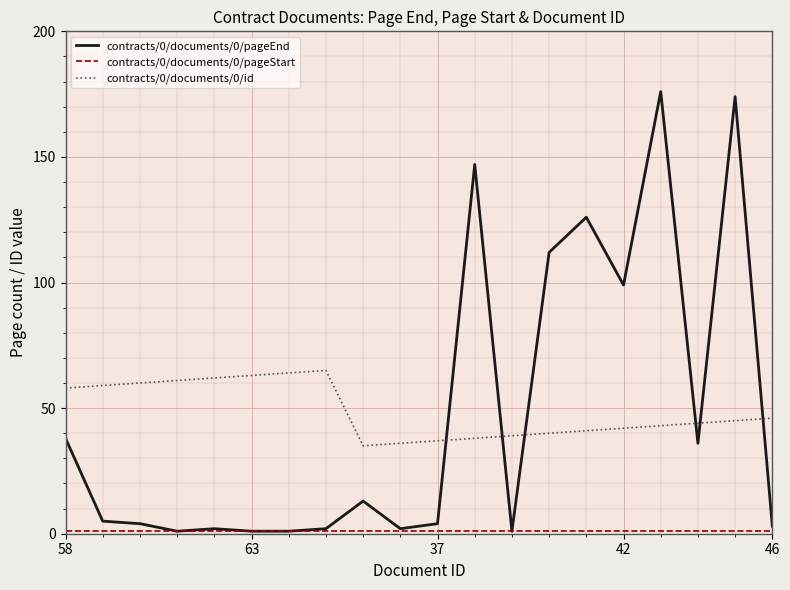

Which series has the largest range (max minus min)?

contracts/0/documents/0/pageEnd